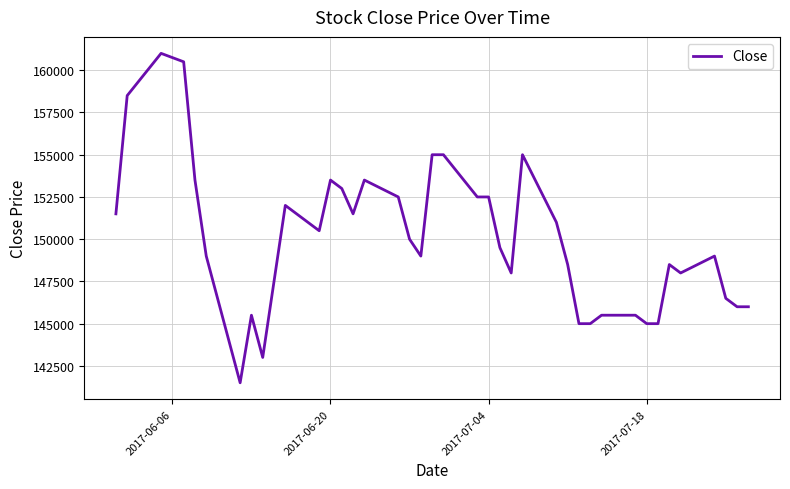

What is the sum of all values?

5999000